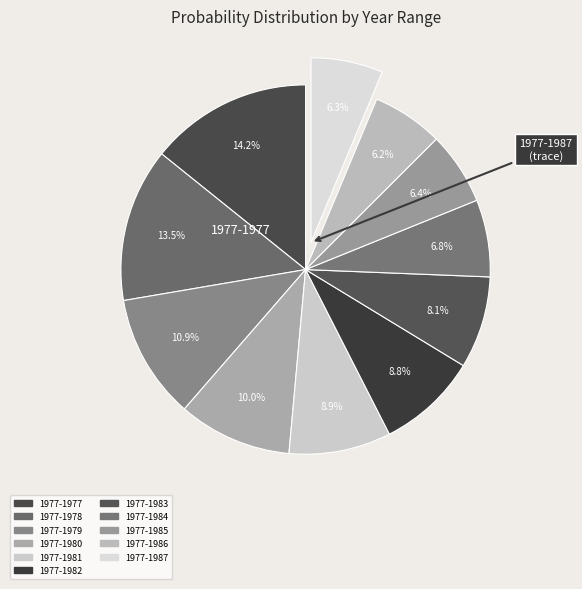

True or false: 1977-1984 accounts for 7% of the total.

True